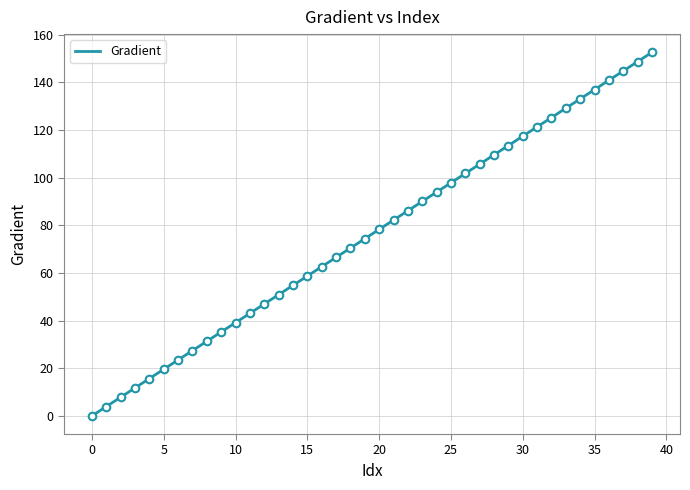

What is the difference between the maximum and minimum values?

152.6